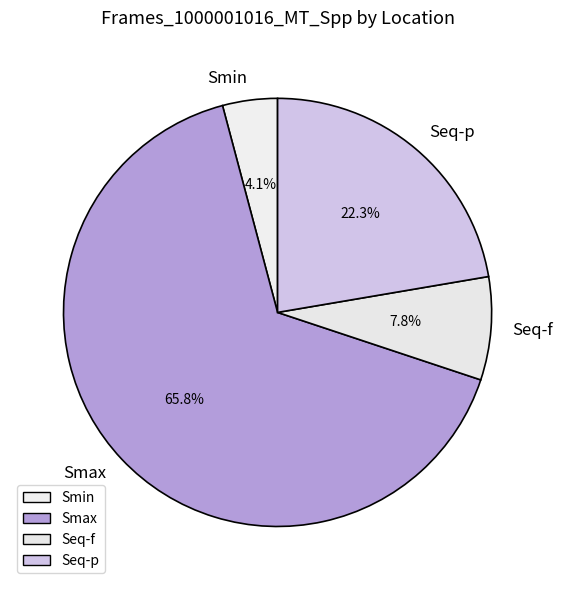

What is the largest slice in the pie chart?

Smax